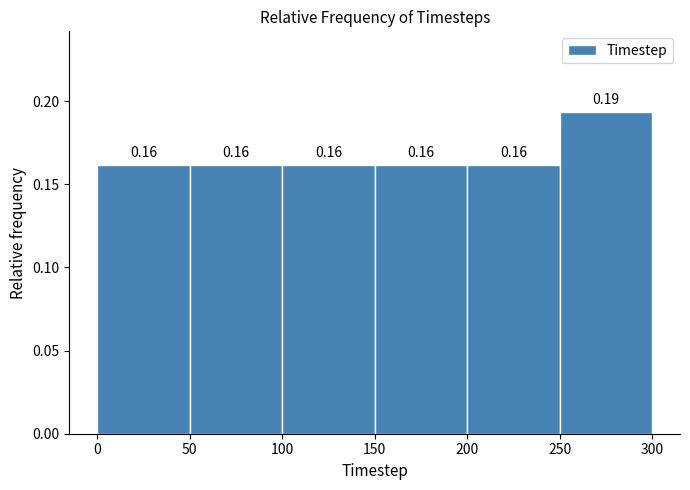

Over which range of the x-axis is the bar tallest?

250 to 300